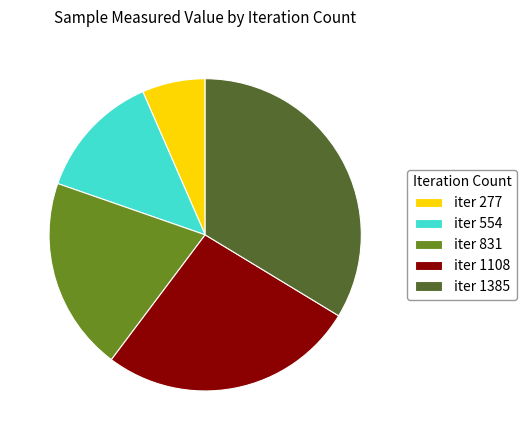

Is it true that iter 554 is 13% of the pie?

True